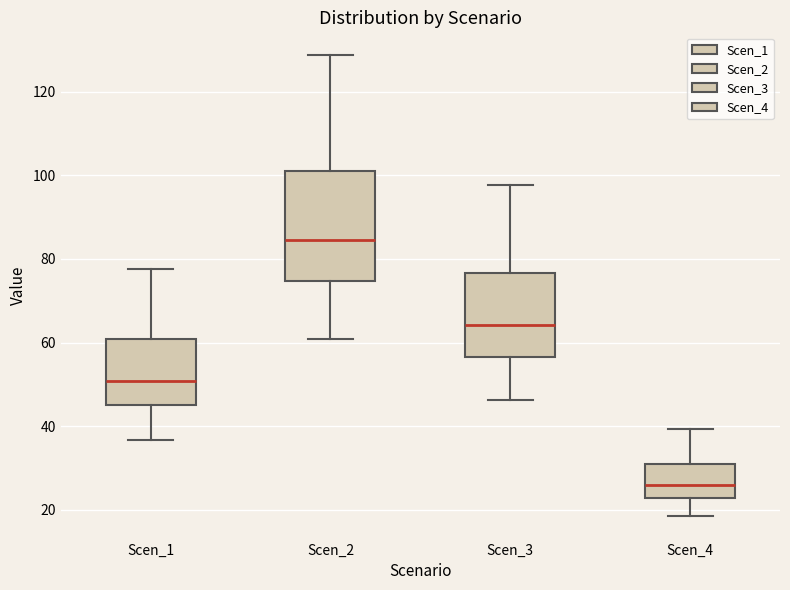

Which box's median line is the highest?

Scen_2